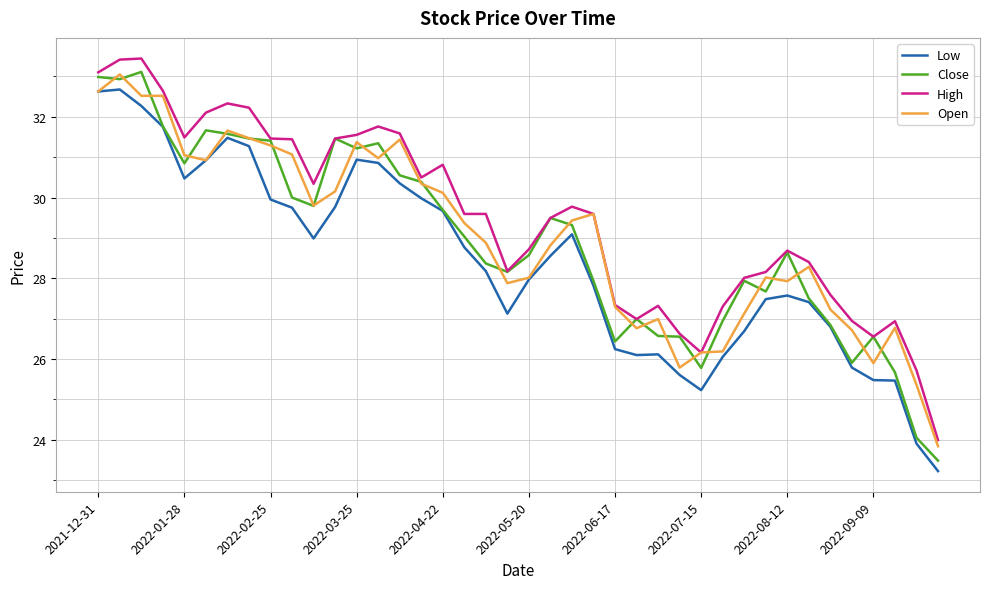

What is the highest value of the Open series?

33.0